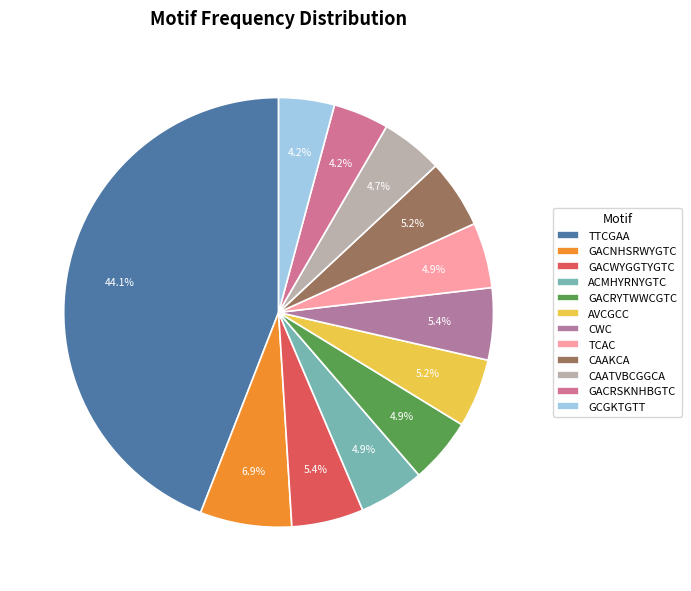

Which slice is the largest?

TTCGAA